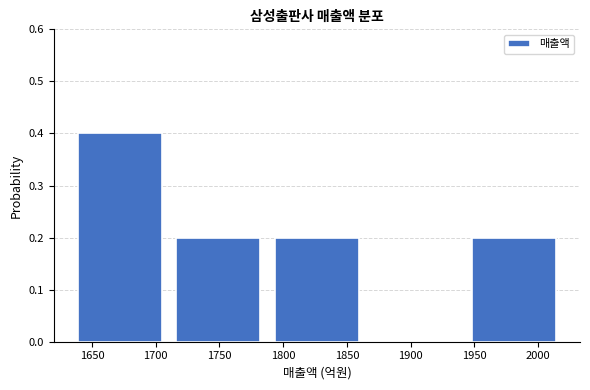

Reading left to right, list every bar in this chart as the range it spans on the x-axis followed by its height. Neither the bar edges nor the heights are printed on the chart, so give them approximately, as read against the axes.

1635 to 1710: 0.4
1710 to 1790: 0.2
1790 to 1865: 0.2
1865 to 1945: 0
1945 to 2020: 0.2